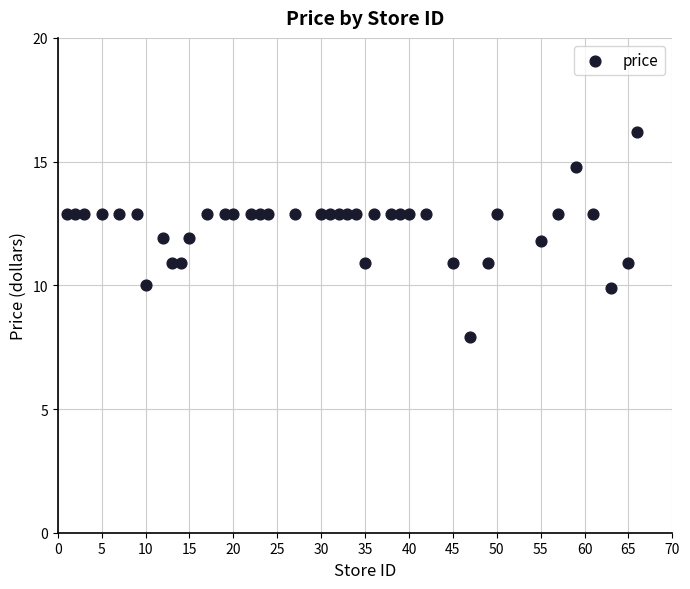

What is the range of X values (max minus min)?

65.0